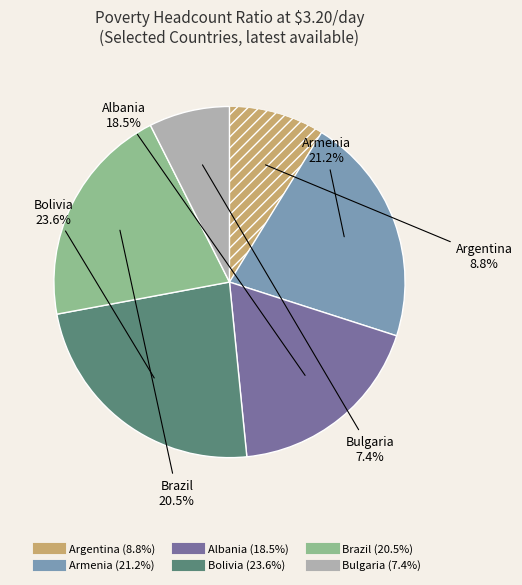

Does any single category account for the majority?

No